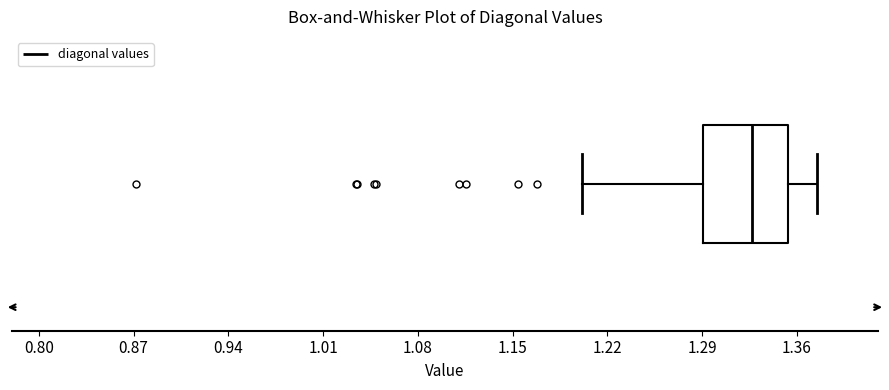

Read this box plot against the x-axis: the position of the median line, the range covered by the box, and the ends of both whiskers. The values are not printed on the chart, so give them approximately, as read against the axis.

median 1.33, box 1.29 to 1.35, whiskers 1.20 to 1.37